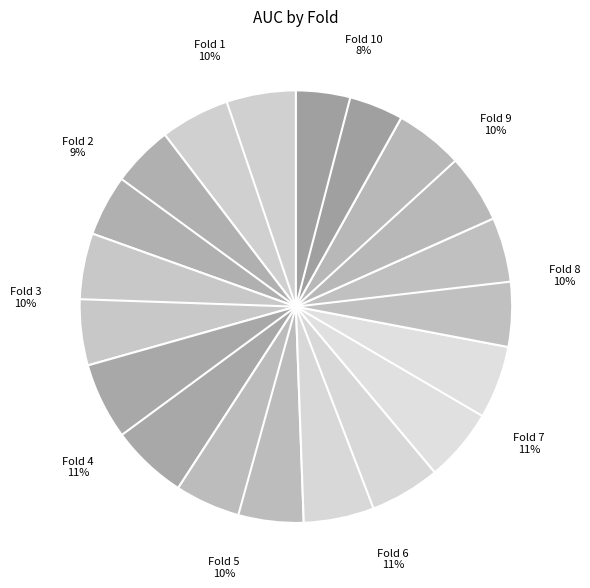

How many slices are in this pie chart?

10